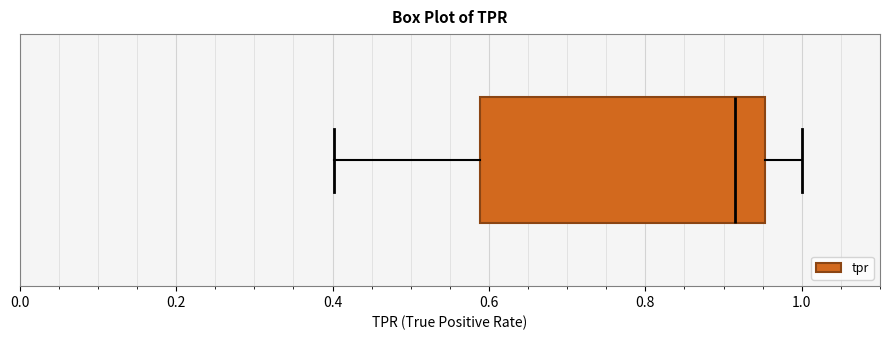

Transcribe this box plot: give where the median line is, the range the box spans, and where the two whiskers end, as read against the x-axis. The values are not printed on the chart, so give them approximately, as read against the axis.

median 0.92, box 0.58 to 0.96, whiskers 0.40 to 1.00